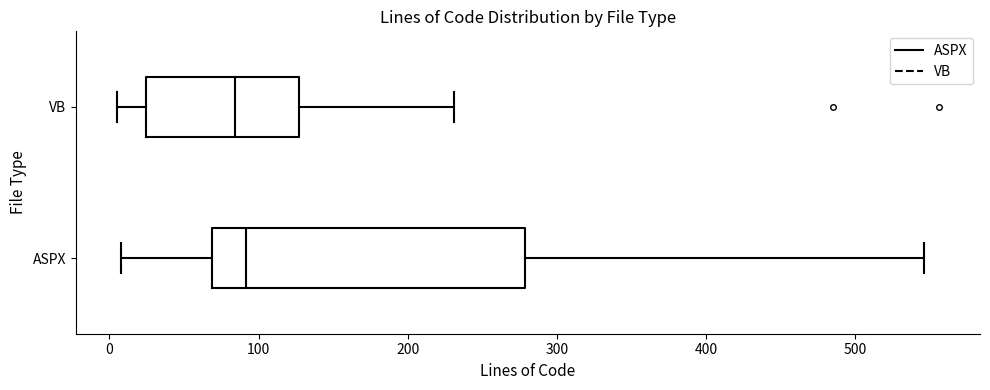

Reading bottom to top, transcribe this box plot: for each box, give where its median line is, the range the box spans, and where its two whiskers end, as read against the x-axis. The values are not printed on the chart, so give them approximately, as read against the axis.

ASPX: median 90, box 70 to 280, whiskers 10 to 550
VB: median 80, box 20 to 130, whiskers 10 to 230